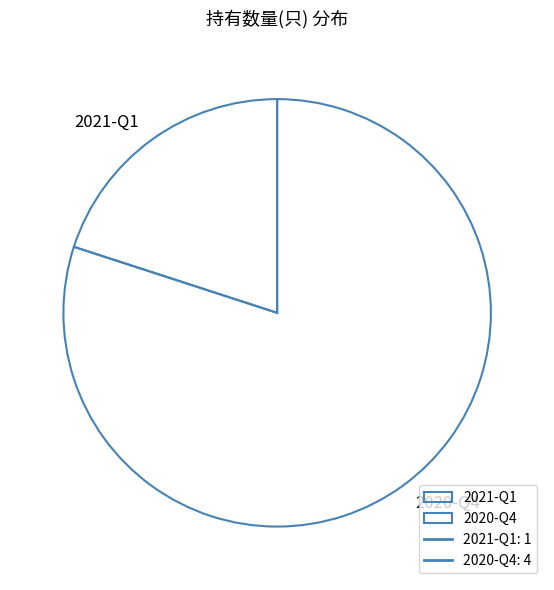

Rank the categories by value from lowest to highest.

2021-Q1, 2020-Q4